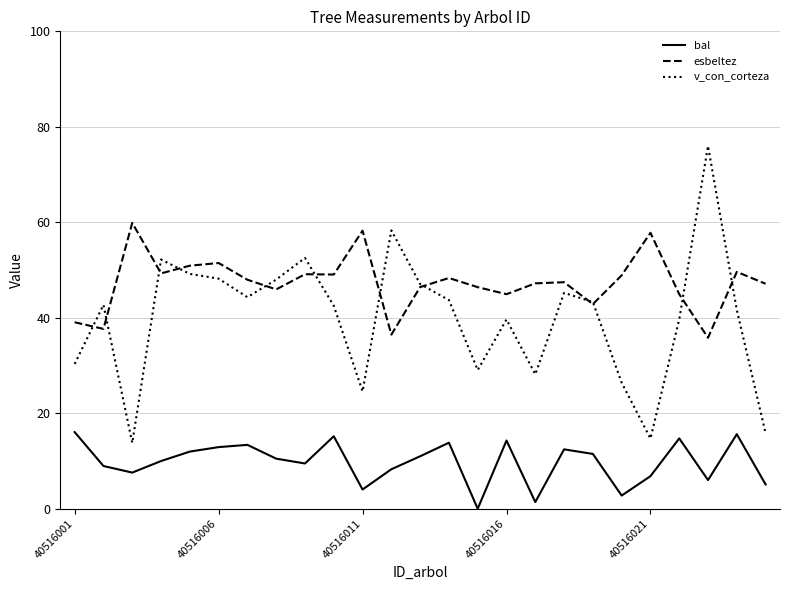

Does the chart display data point markers on the line(s)?

No